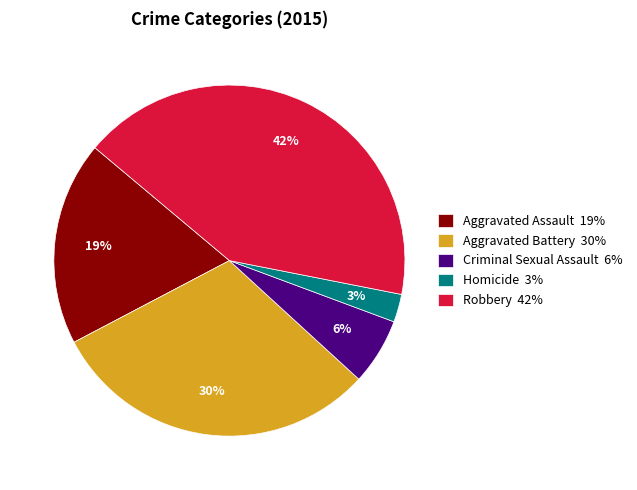

Rank the categories by value from lowest to highest.

Homicide, Criminal Sexual Assault, Aggravated Assault, Aggravated Battery, Robbery